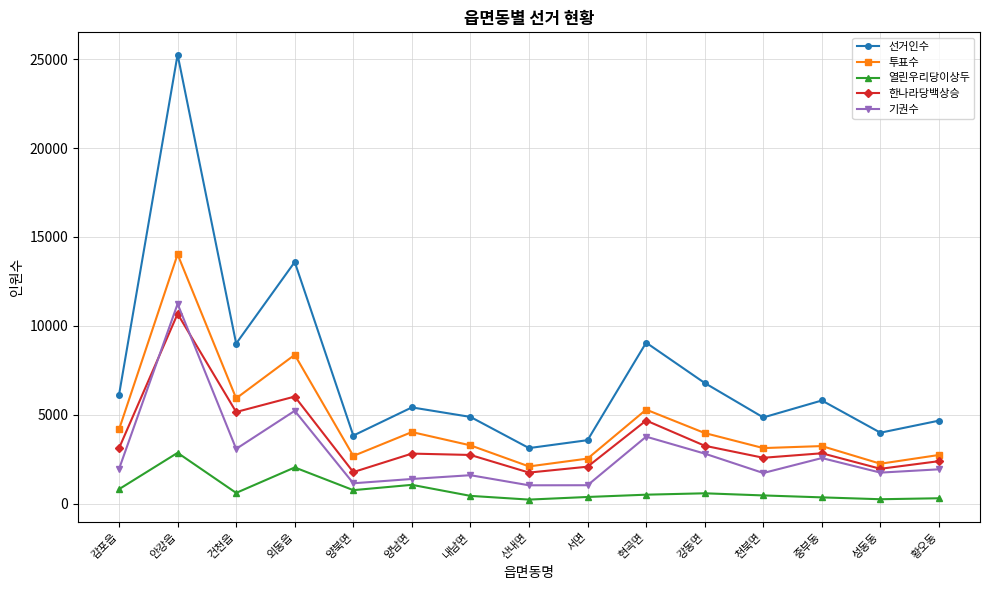

What is the maximum value shown in the chart?

25257